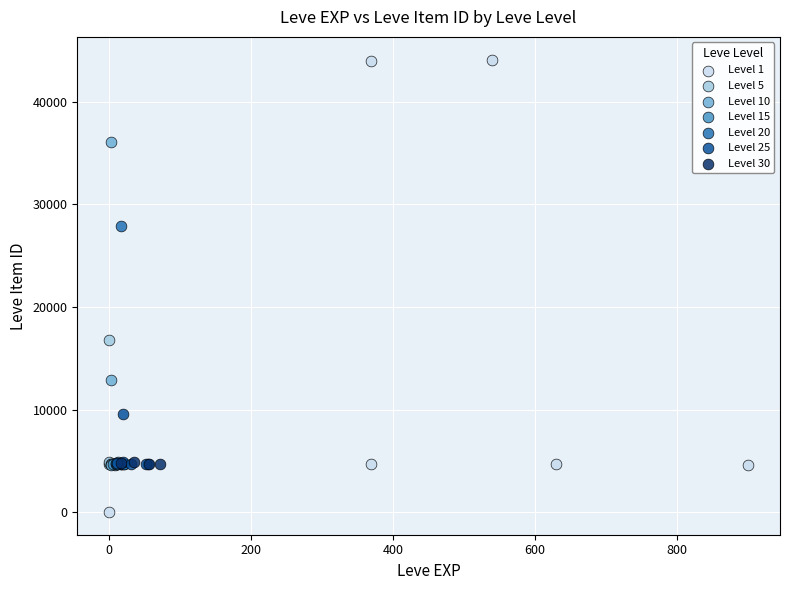

What are all the series names shown in the legend?

Level 1, Level 5, Level 10, Level 15, Level 20, Level 25, Level 30